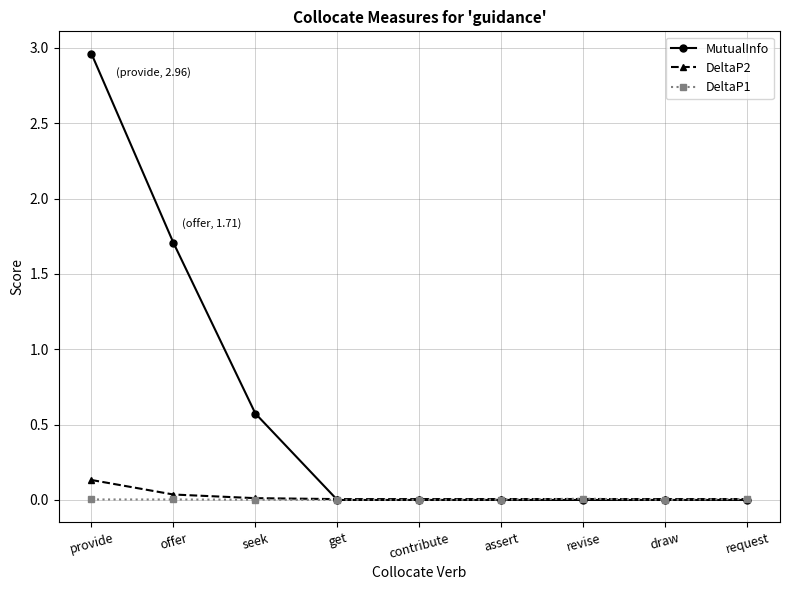

Which series has the largest total across all categories?

MutualInfo